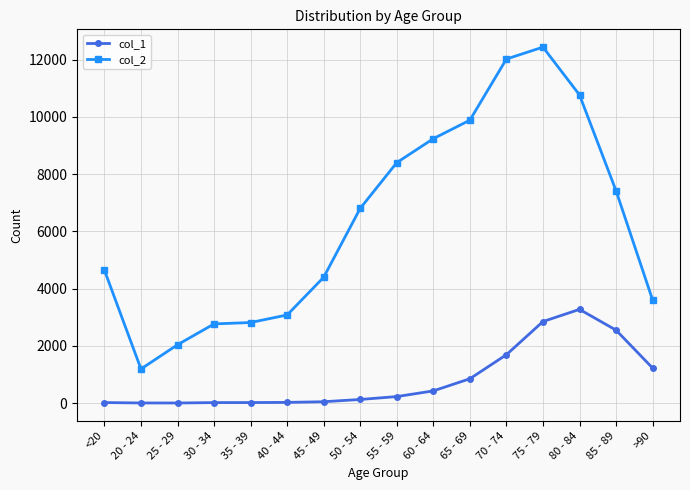

Is this an area chart (filled region under the line)?

No